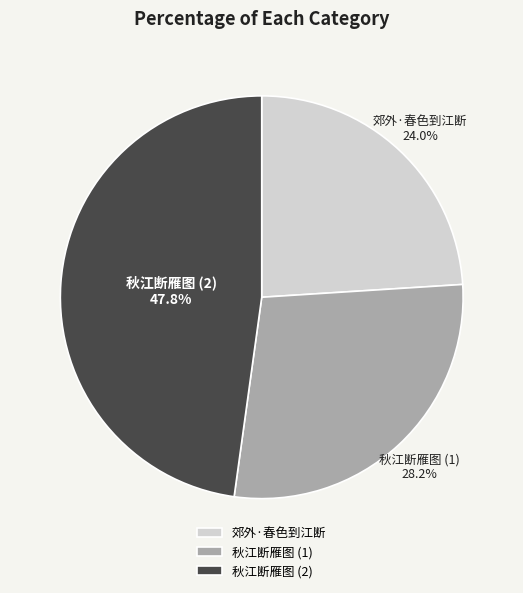

Is 郊外·春色到江断 the majority of the pie?

No